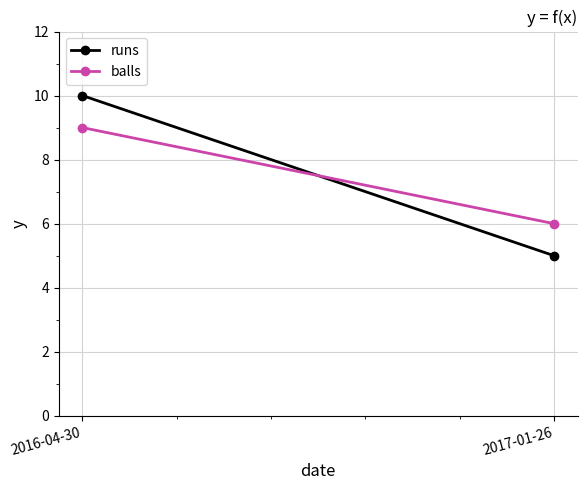

Reading left to right, what are all the values shown in this chart?

runs: 2016-04-30=10	2017-01-26=5
balls: 2016-04-30=9	2017-01-26=6